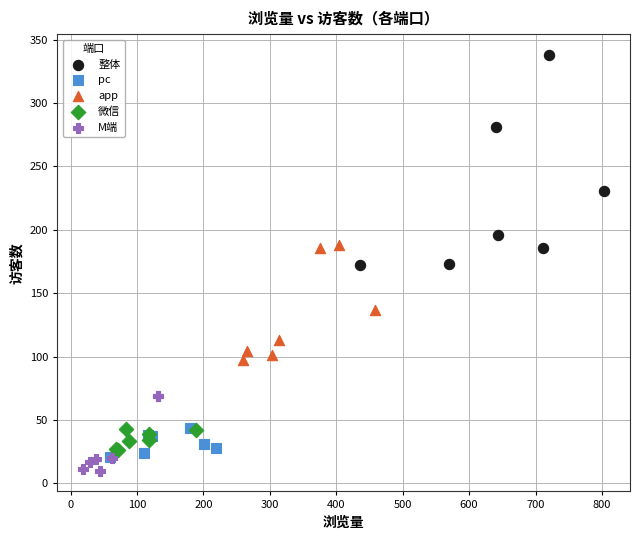

Which series has the widest spread of Y values?

整体